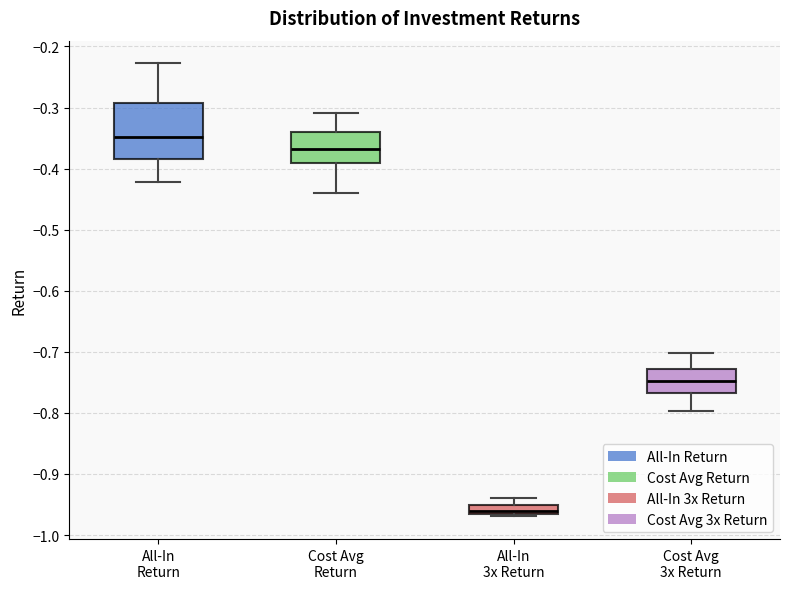

Where does the upper whisker of the box for All-In Return end on the y-axis? The values are not printed on the chart, so give them approximately, as read against the axis.

-0.23